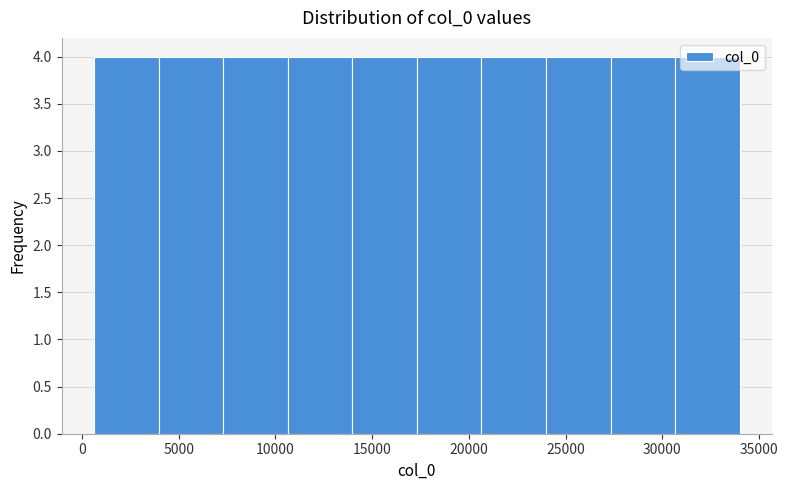

Reading left to right, list every bar in this chart as the range it spans on the x-axis followed by its height. Neither the bar edges nor the heights are printed on the chart, so give them approximately, as read against the axes.

500 to 4000: 4
4000 to 7500: 4
7500 to 10500: 4
10500 to 14000: 4
14000 to 17500: 4
17500 to 20500: 4
20500 to 24000: 4
24000 to 27500: 4
27500 to 30500: 4
30500 to 34000: 4